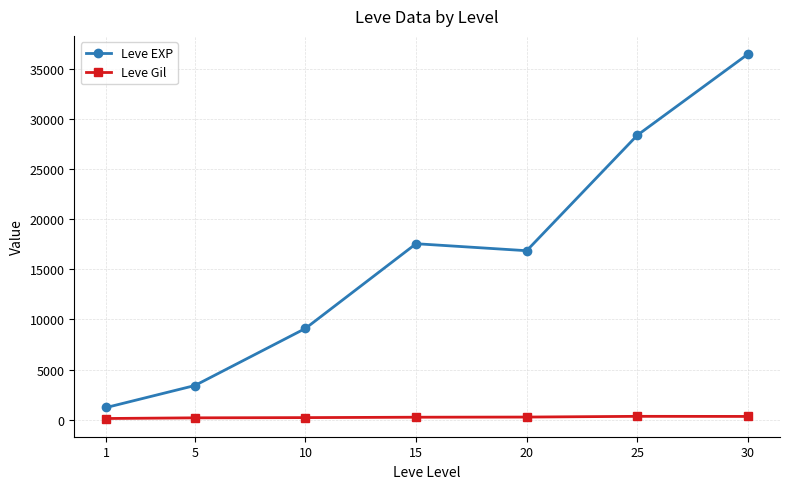

Where is the first local minimum for Leve EXP?

20